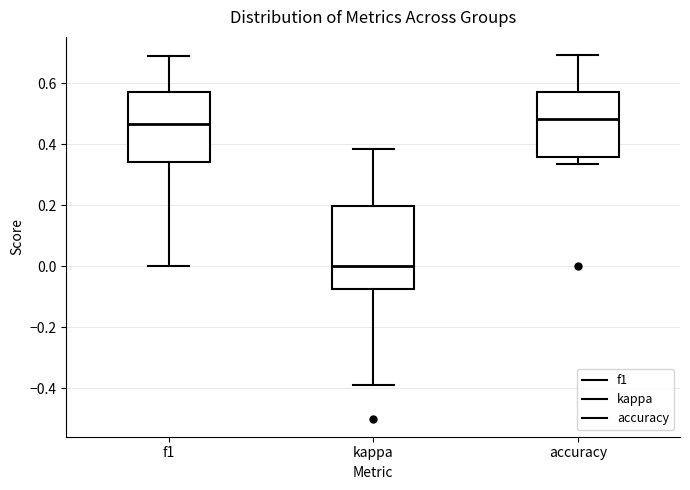

Comparing the boxes themselves (not the whiskers), which one is the tallest?

kappa